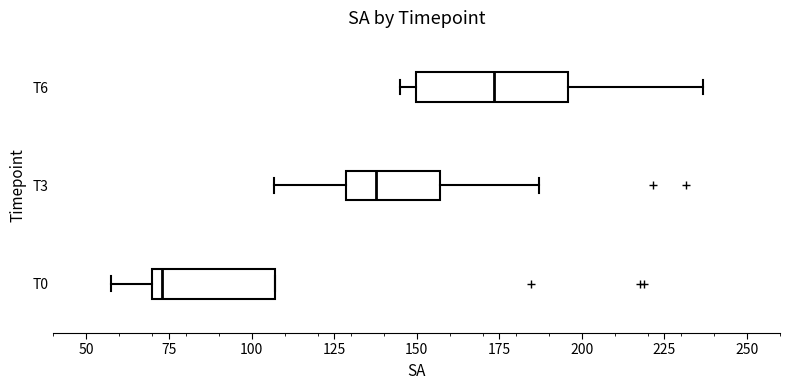

Which box is the widest, from its left edge to its right edge?

T6